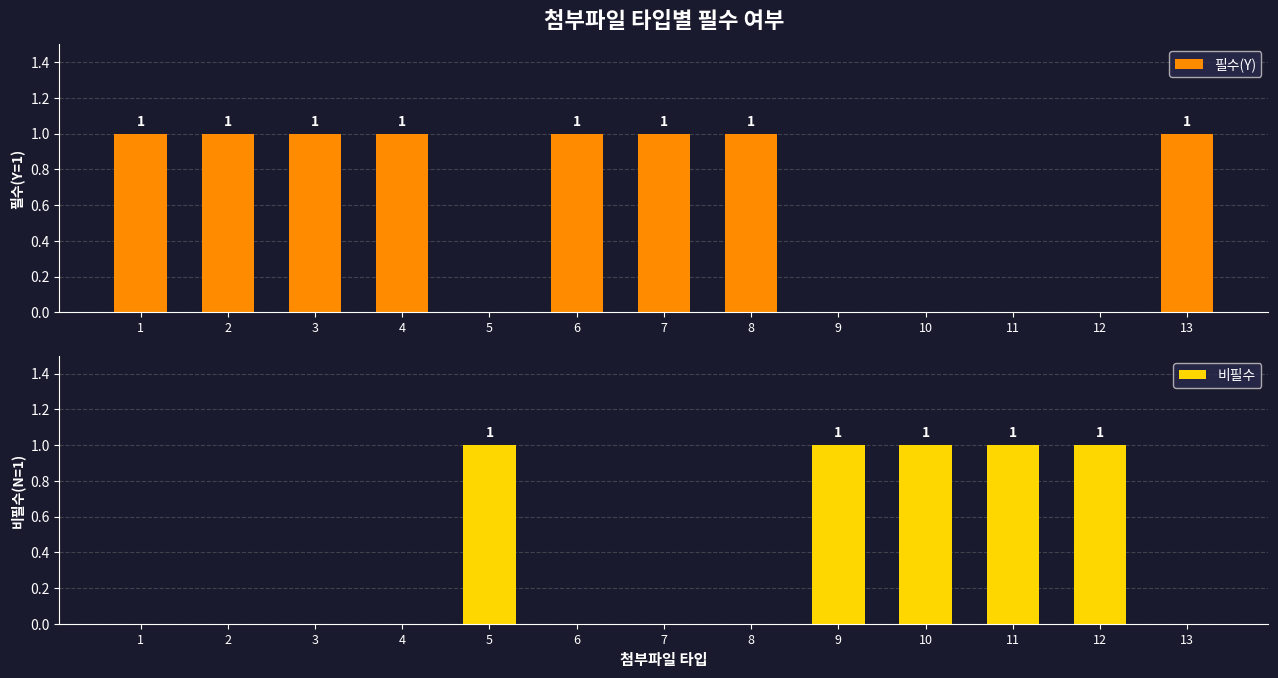

Which series has the widest spread of values?

필수(Y)